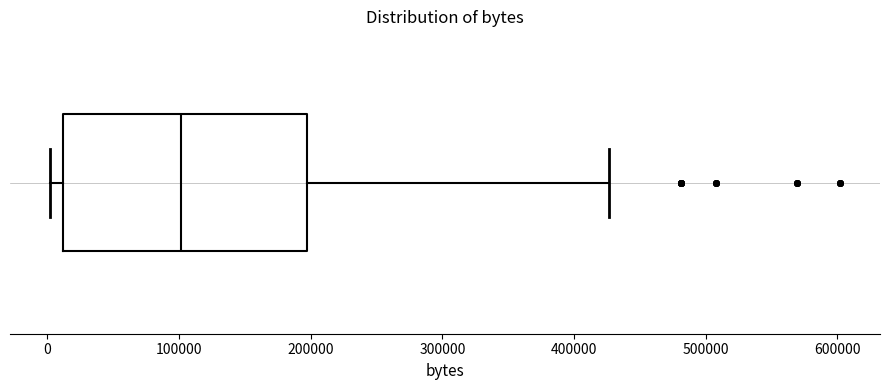

Where does the left whisker of the box end on the x-axis? The values are not printed on the chart, so give them approximately, as read against the axis.

0